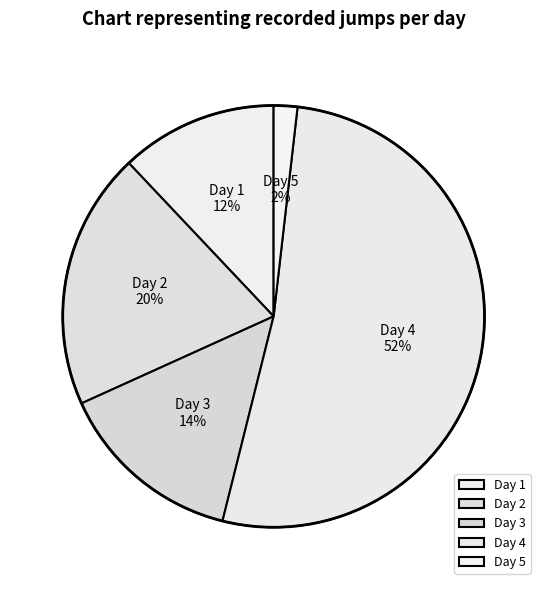

What is the majority slice?

Day 4